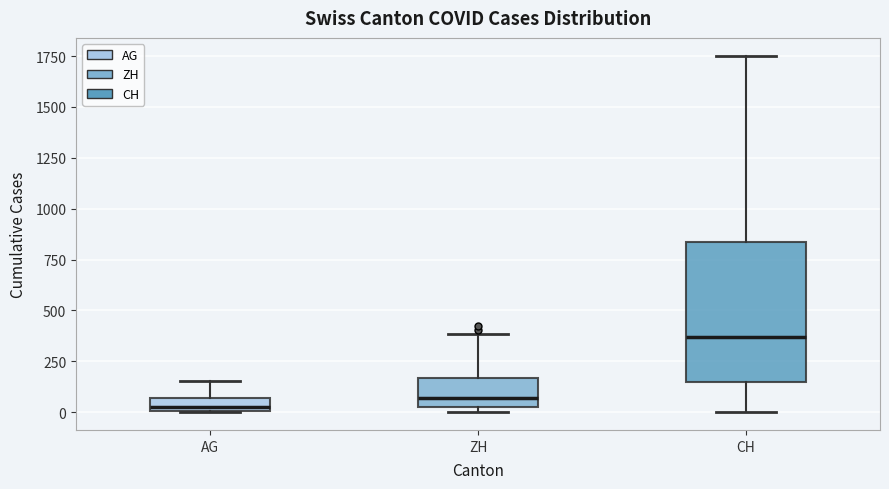

Which box is the tallest, from its lower edge to its upper edge?

CH